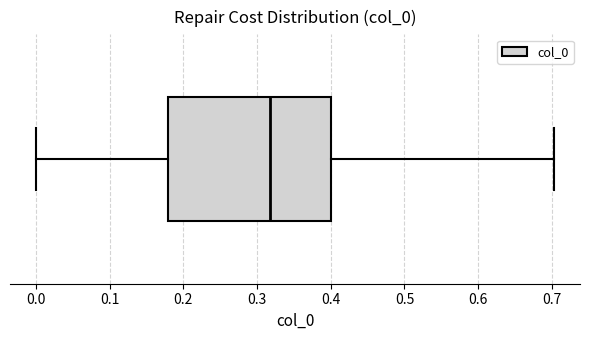

Where is the right edge of the box on the x-axis? The values are not printed on the chart, so give them approximately, as read against the axis.

0.40